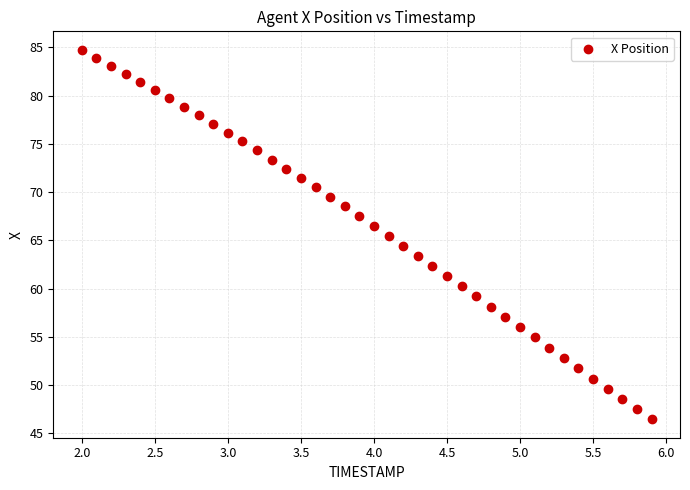

What is the range of X values (max minus min)?

3.9